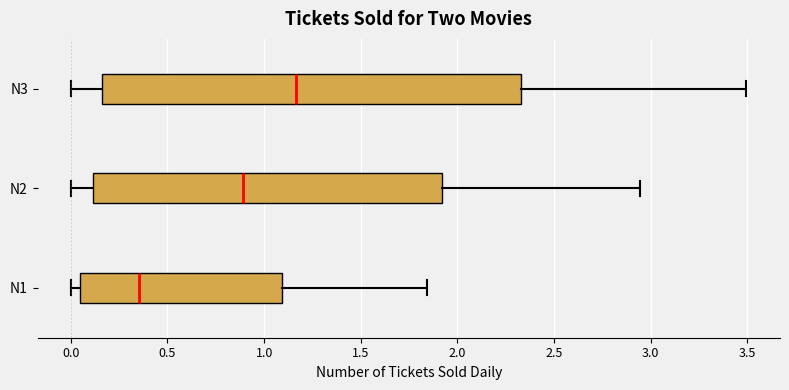

Where is the left edge of the box for N1 on the x-axis? The values are not printed on the chart, so give them approximately, as read against the axis.

0.05